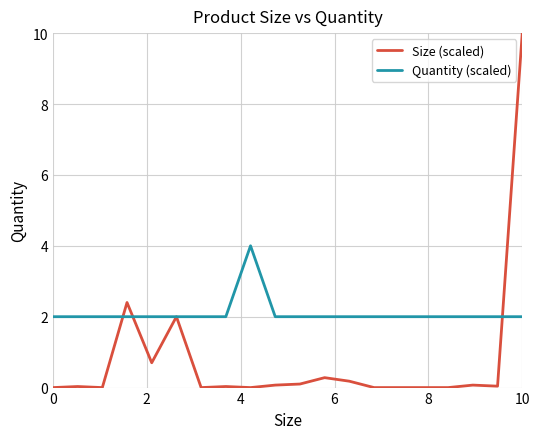

Which series has the largest range (max minus min)?

Size (scaled)